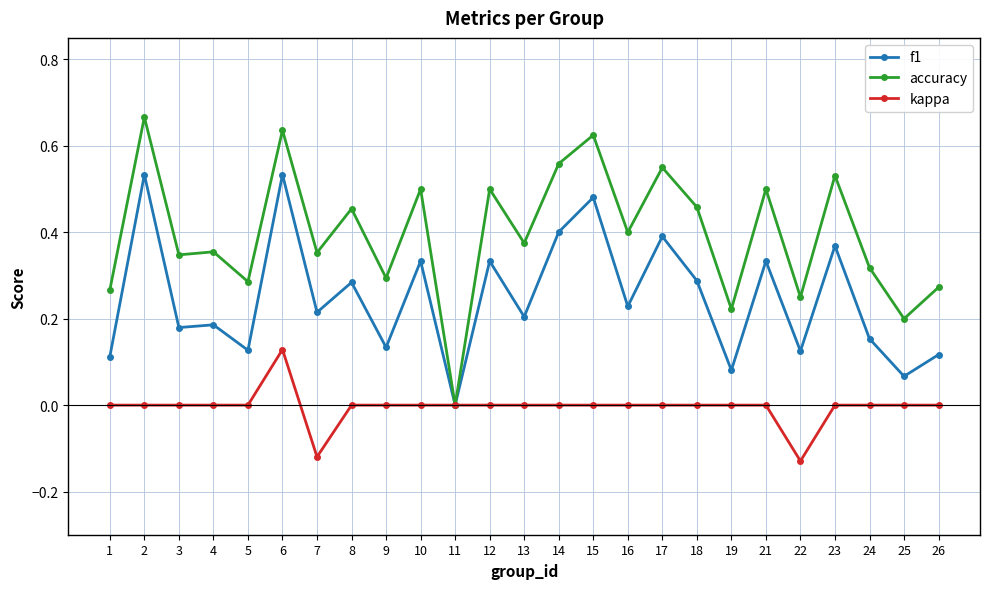

At which category is the sum across all series the highest?

6